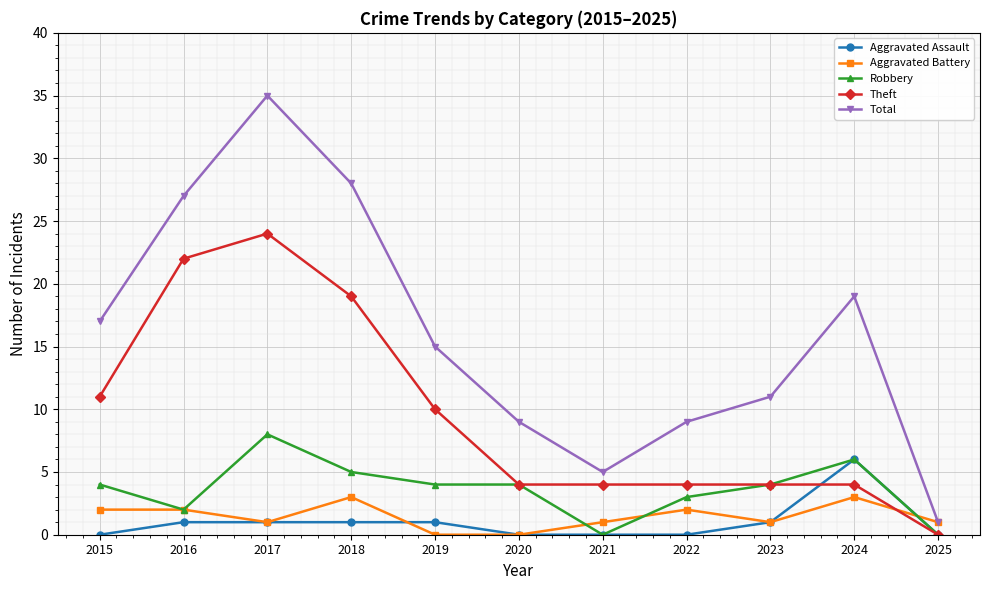

True or false: Total has a value of 5 at 2021.

True